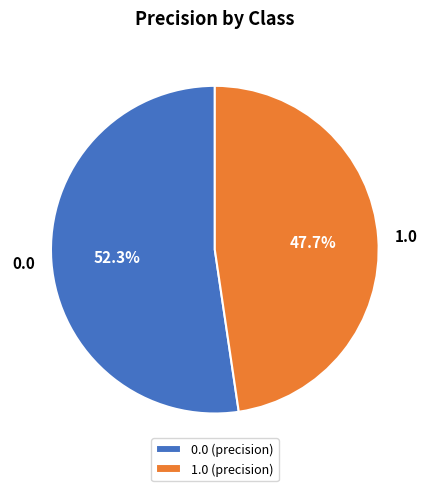

What percentage is the 0.0 slice, to the nearest percent?

52%